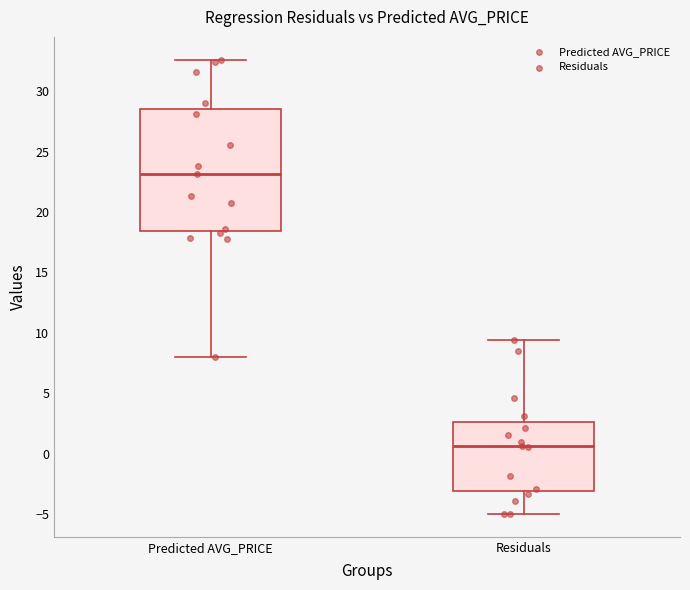

Comparing the boxes themselves (not the whiskers), which one is the tallest?

Predicted AVG_PRICE